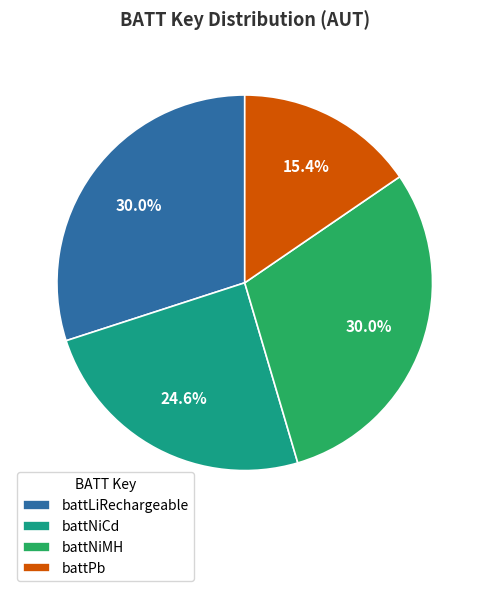

Approximately how many times larger is the value at battPb compared to battLiRechargeable?

0.5